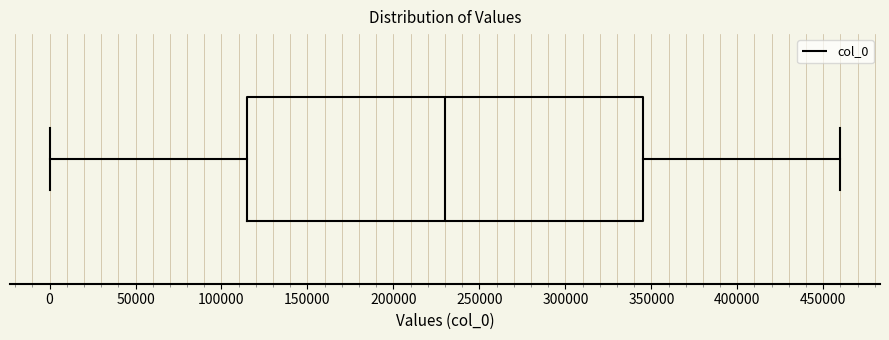

Where does the right whisker of the box end on the x-axis? The values are not printed on the chart, so give them approximately, as read against the axis.

460000